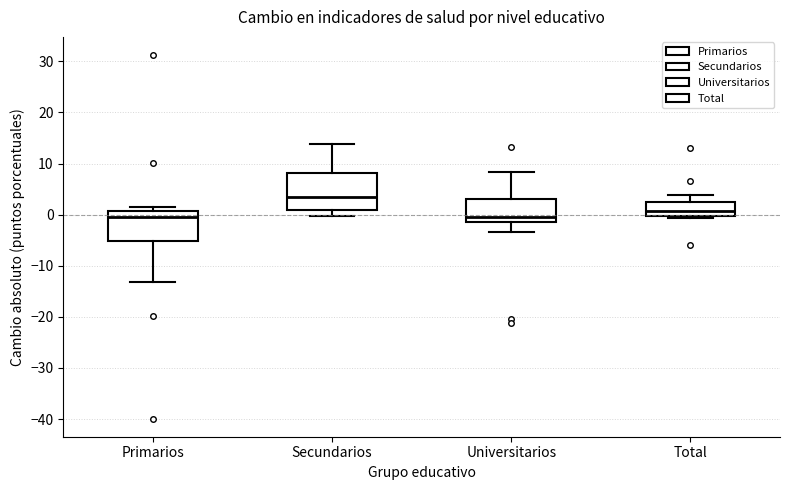

Where does the median line of the box for Total sit on the y-axis? The values are not printed on the chart, so give them approximately, as read against the axis.

1